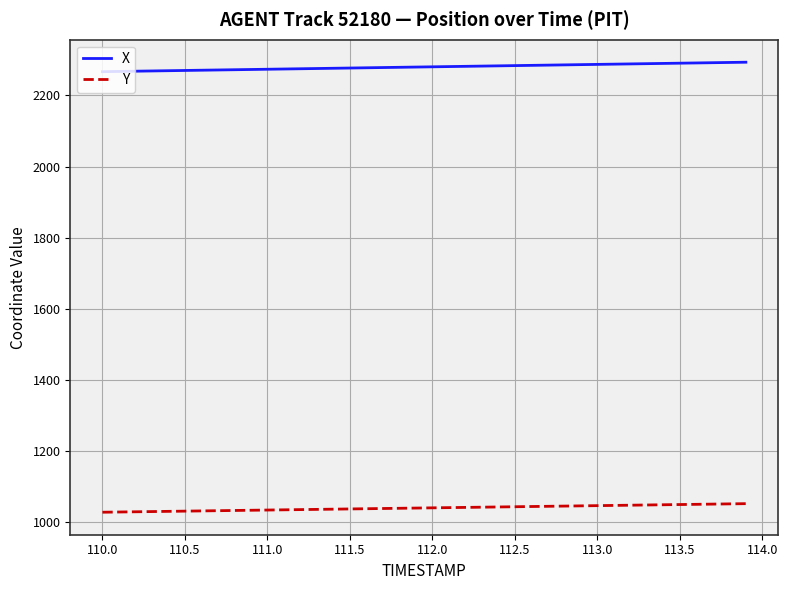

True or false: X and Y cross at least once.

False